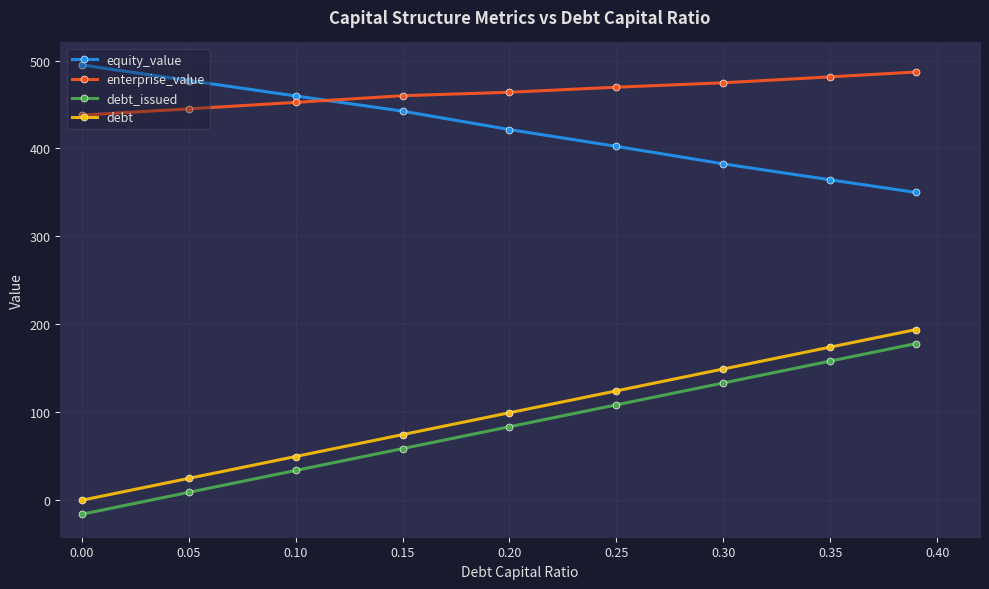

Does the chart have visible grid lines?

Yes